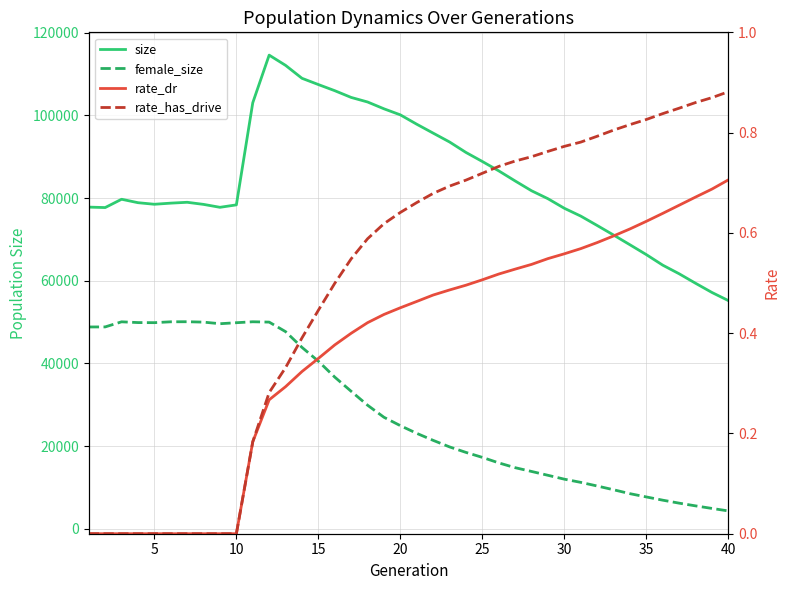

What is the value of the female_size point at the 27th from the left?

14773.0